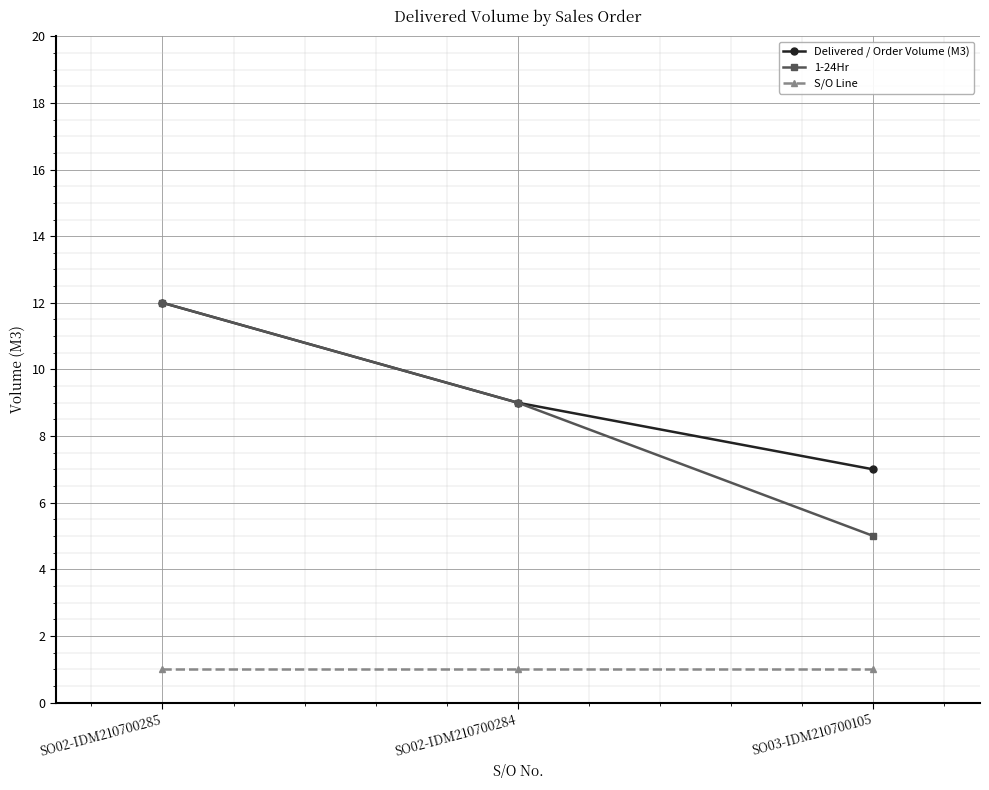

Does the chart have visible grid lines?

Yes